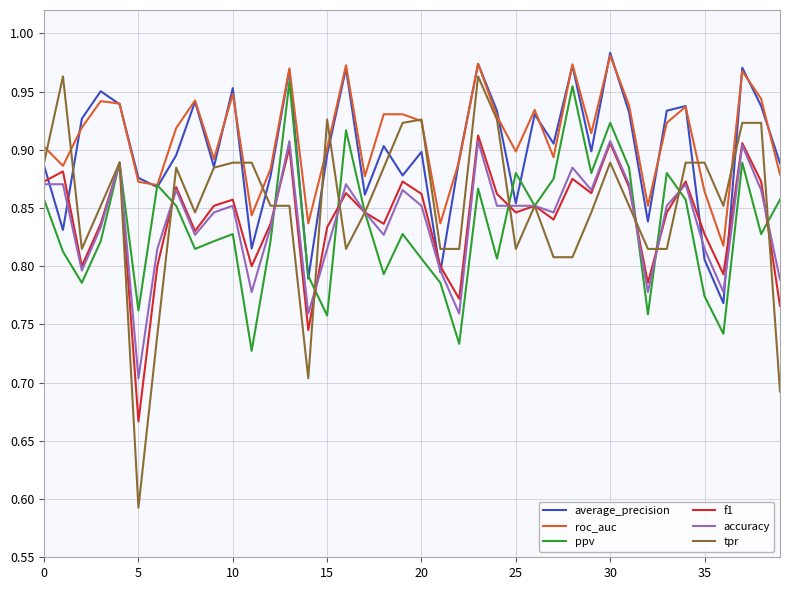

Which series has the widest spread of values?

tpr